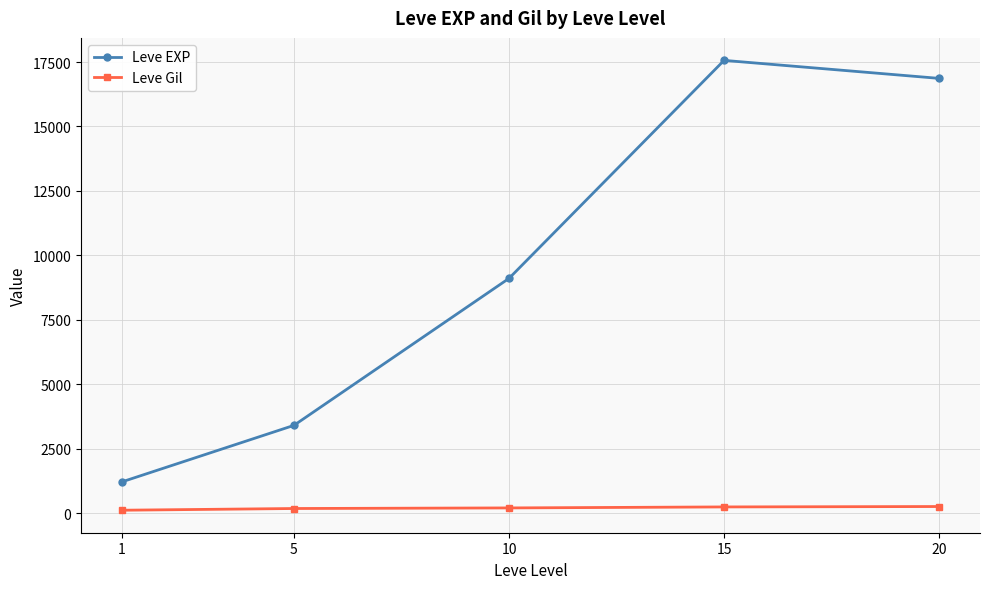

List the labels in order of Leve EXP value, smallest first.

1, 5, 10, 20, 15